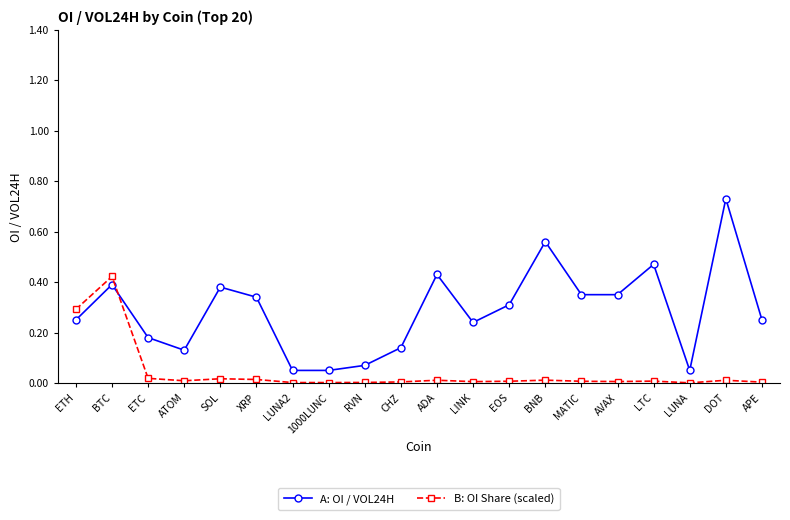

Is the value of A: OI / VOL24H at LTC greater than the value of B: OI Share (scaled) at EOS?

Yes